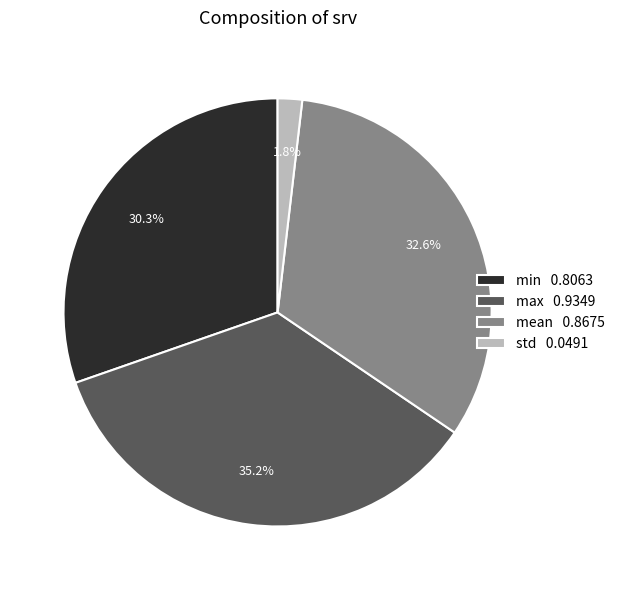

Rank the categories by value from highest to lowest.

max, mean, min, std